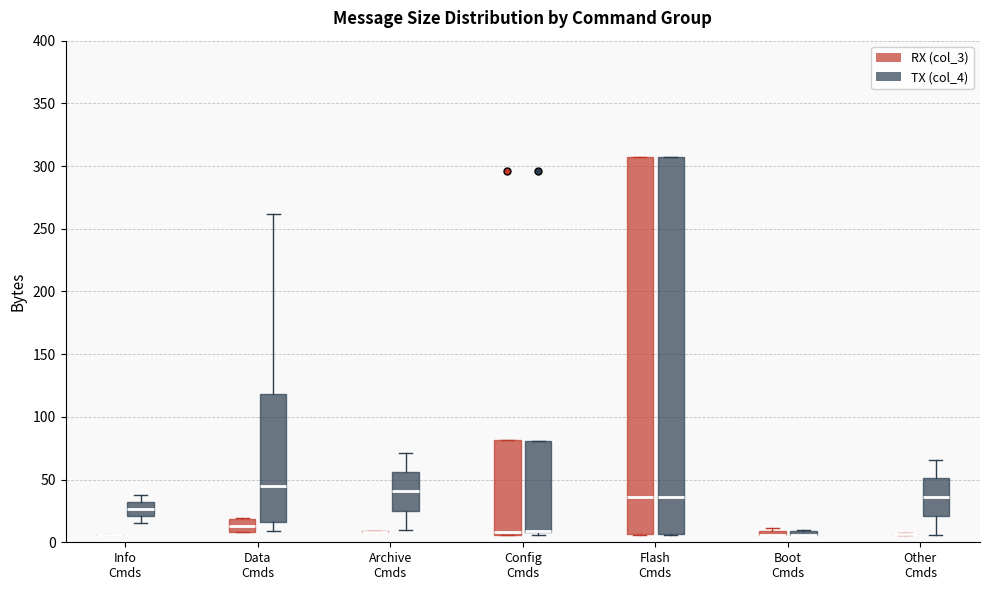

Where is the lower edge of the box for Flash Cmds (RX (col_3)) on the y-axis? The values are not printed on the chart, so give them approximately, as read against the axis.

5